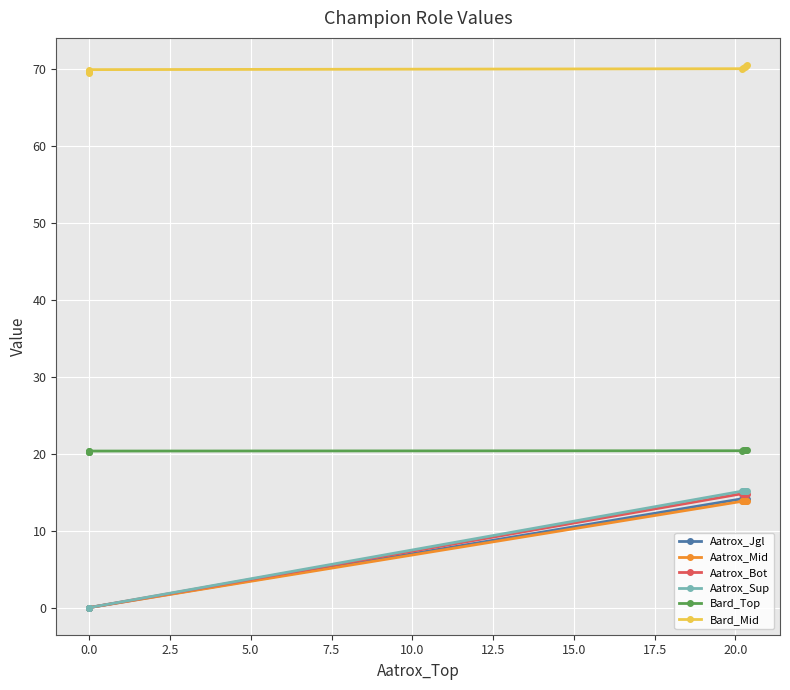

True or false: Bard_Mid and Bard_Top cross at least once.

False